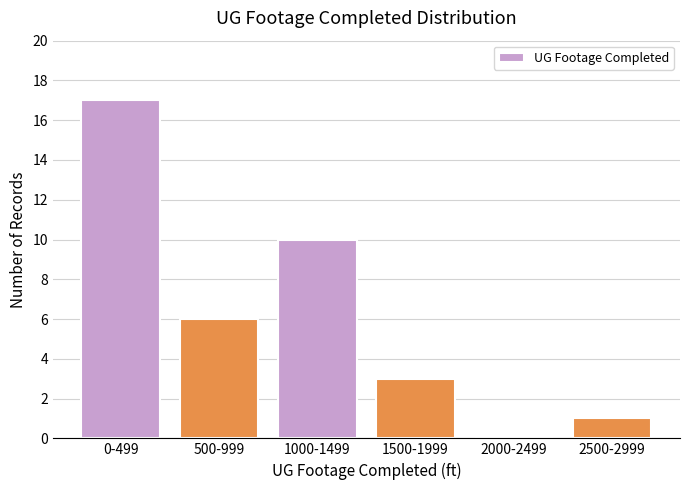

Reading right to left, extract all data points from this chart.

2500-2999=1	2000-2499=0	1500-1999=3	1000-1499=10	500-999=6	0-499=17